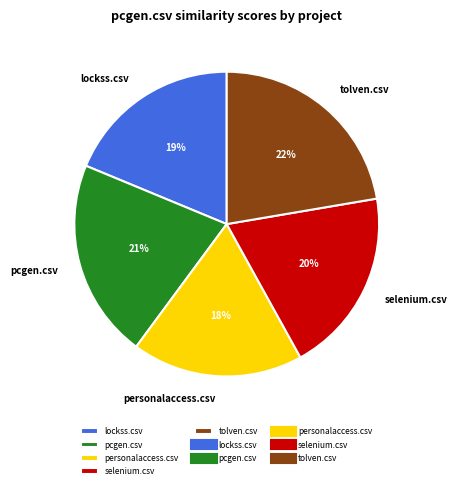

To the nearest percent, what is the difference between the largest and smallest slice percentages?

4%